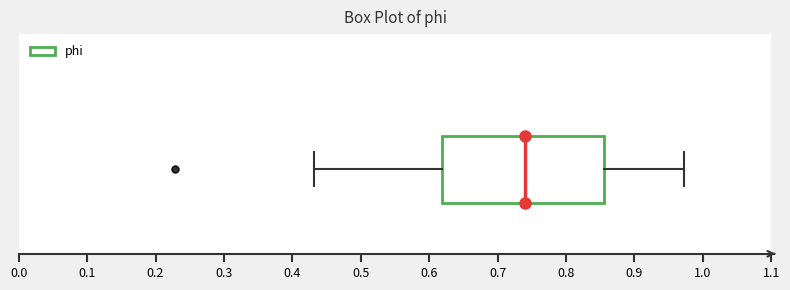

Where is the left edge of the box on the x-axis? The values are not printed on the chart, so give them approximately, as read against the axis.

0.62